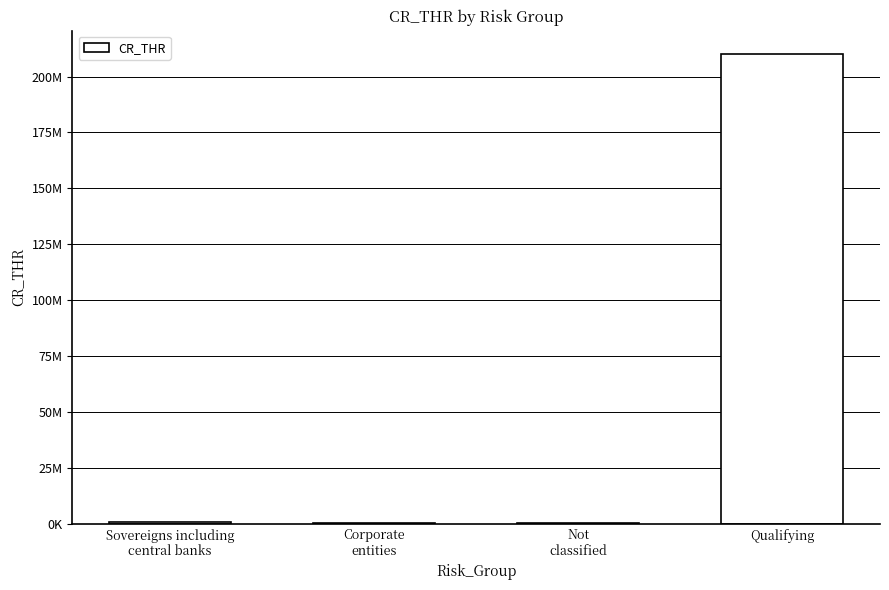

Are the bars horizontal?

No